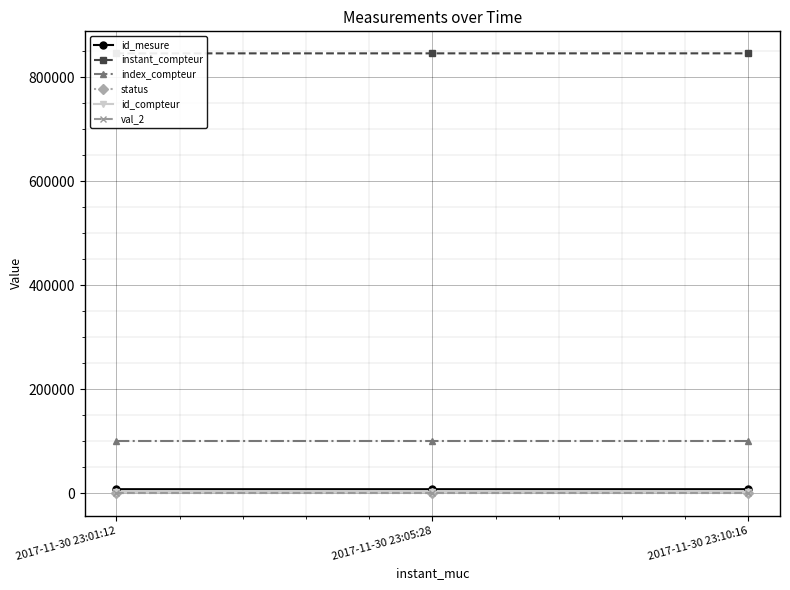

Reading left to right, extract all data points from this chart.

id_mesure: 8293	8295	8297
instant_compteur: 846263	846279	846298
index_compteur: 100009	100009	100009
status: 1	1	1
id_compteur: 2005	2005	2005
val_2: 0	0	0